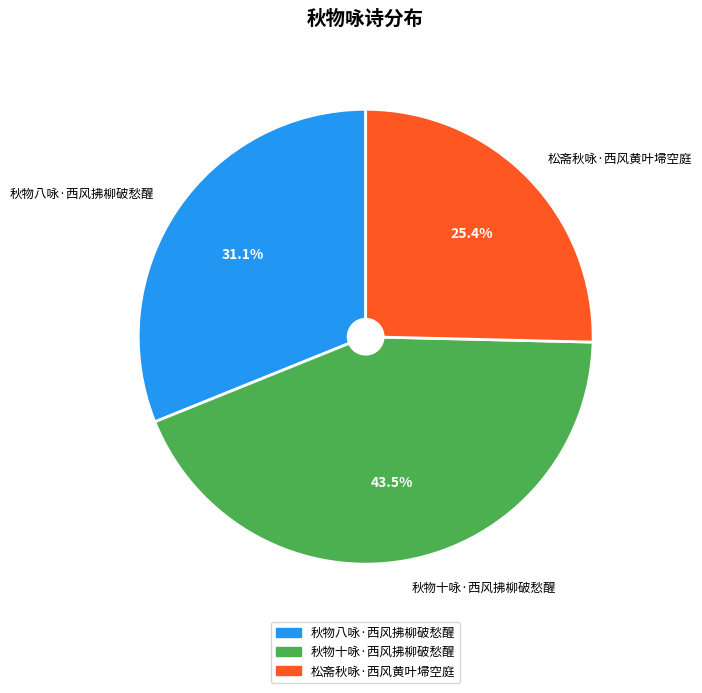

The 松斋秋咏·西风黄叶埽空庭 slice represents 25% of the pie. True or false?

True